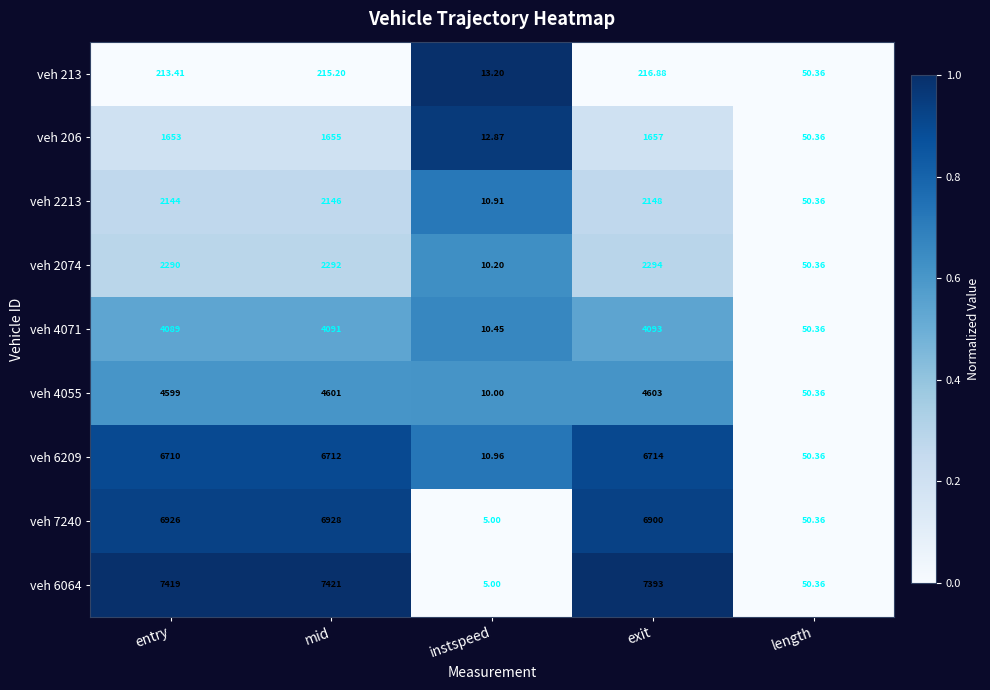

Is the value of veh 7240 at exit greater than the value of veh 206 at instspeed?

Yes